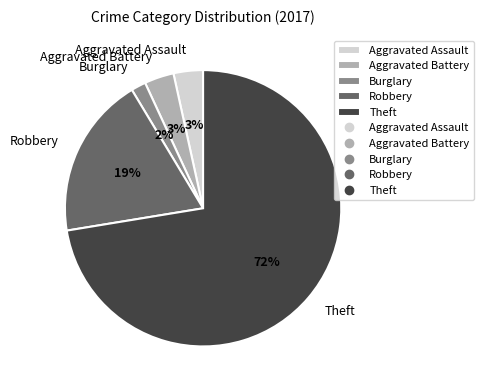

To the nearest percent, what percentage of the pie is Aggravated Battery?

3%